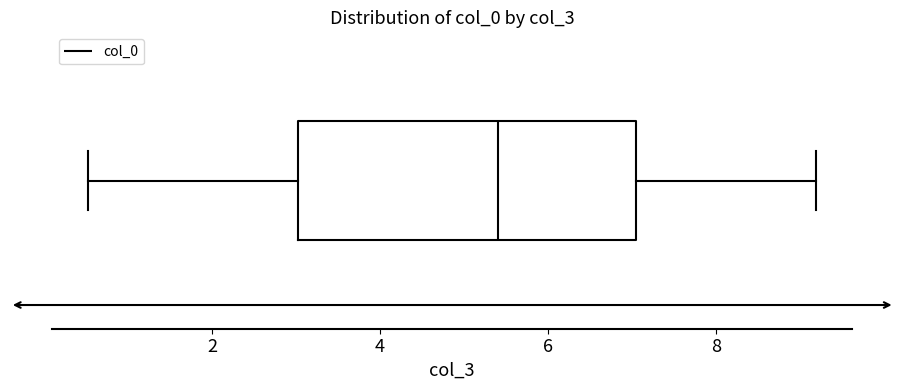

Read this box plot against the x-axis: the position of the median line, the range covered by the box, and the ends of both whiskers. The values are not printed on the chart, so give them approximately, as read against the axis.

median 5.4, box 3.0 to 7.0, whiskers 0.6 to 9.2